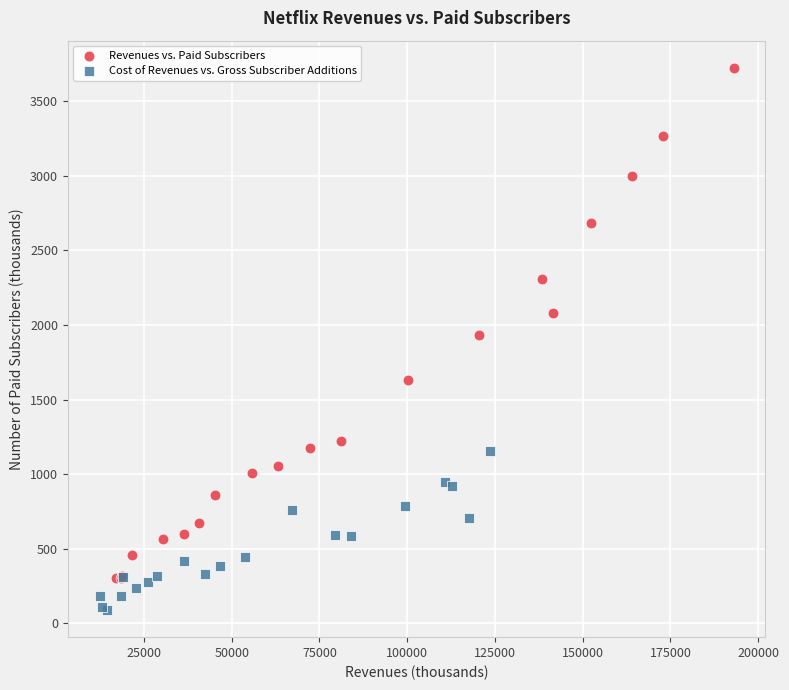

Which series reaches the minimum Y coordinate?

Cost of Revenues vs. Gross Subscriber Additions